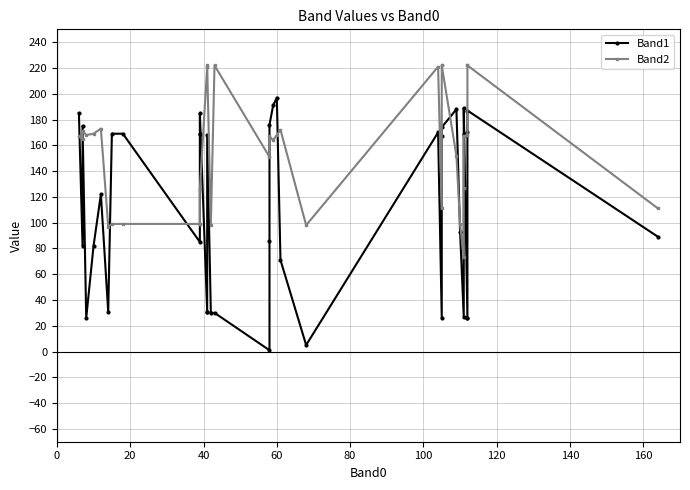

Is it true that Band2 equals 103 at 20?

False